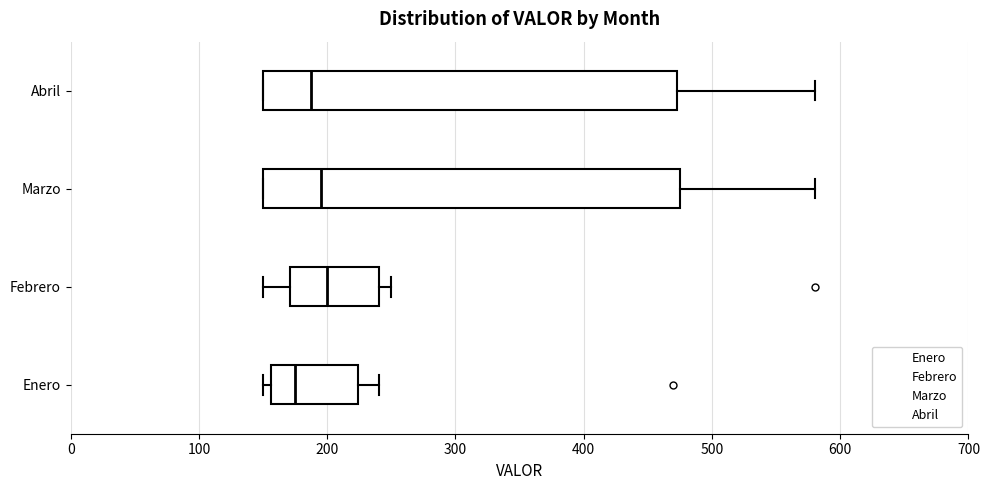

Reading bottom to top, transcribe this box plot: for each box, give where its median line is, the range the box spans, and where its two whiskers end, as read against the x-axis. The values are not printed on the chart, so give them approximately, as read against the axis.

Enero: median 180, box 160 to 220, whiskers 150 to 240
Febrero: median 200, box 170 to 240, whiskers 150 to 250
Marzo: median 200, box 150 to 480, whiskers 150 to 580
Abril: median 190, box 150 to 470, whiskers 150 to 580